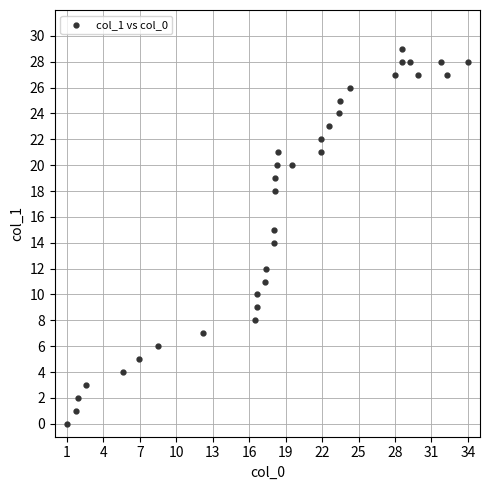

What is the range of Y values (max minus min)?

29